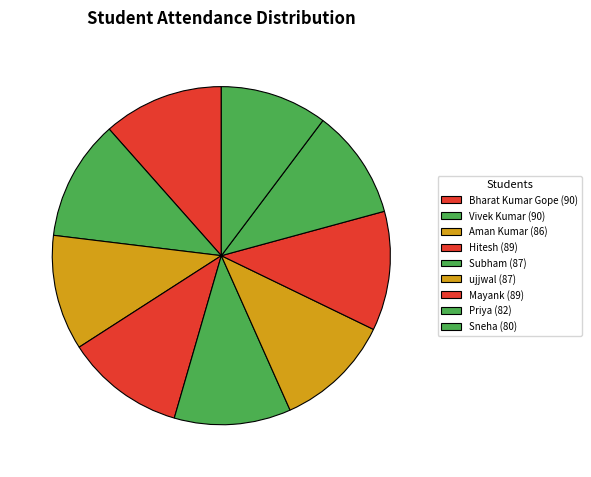

How many segments does this pie chart have?

9